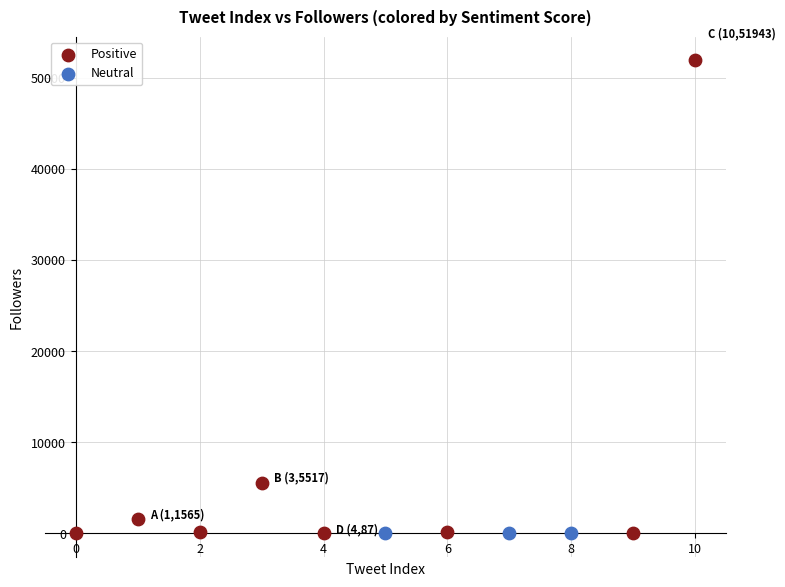

Which series reaches the maximum Y coordinate?

Positive